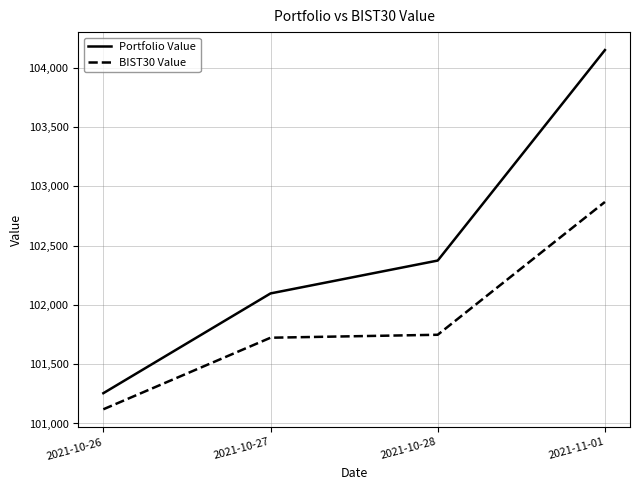

At which label does Portfolio Value first exceed 102373?

2021-10-28